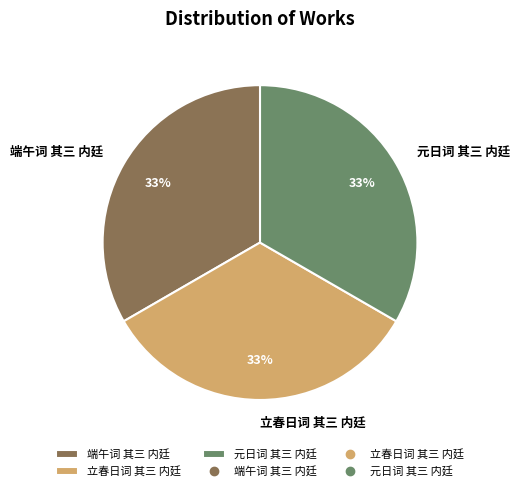

What percentage is the 端午词 其三 内廷 slice, to the nearest percent?

33%